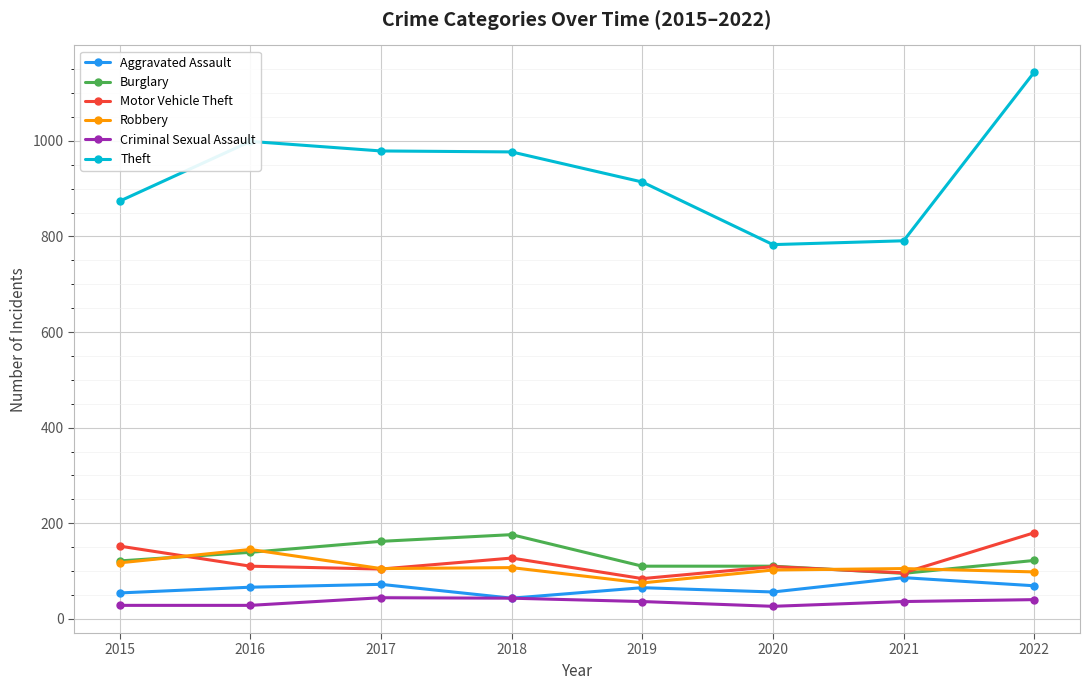

The Burglary series shows 122 at 2022. True or false?

True